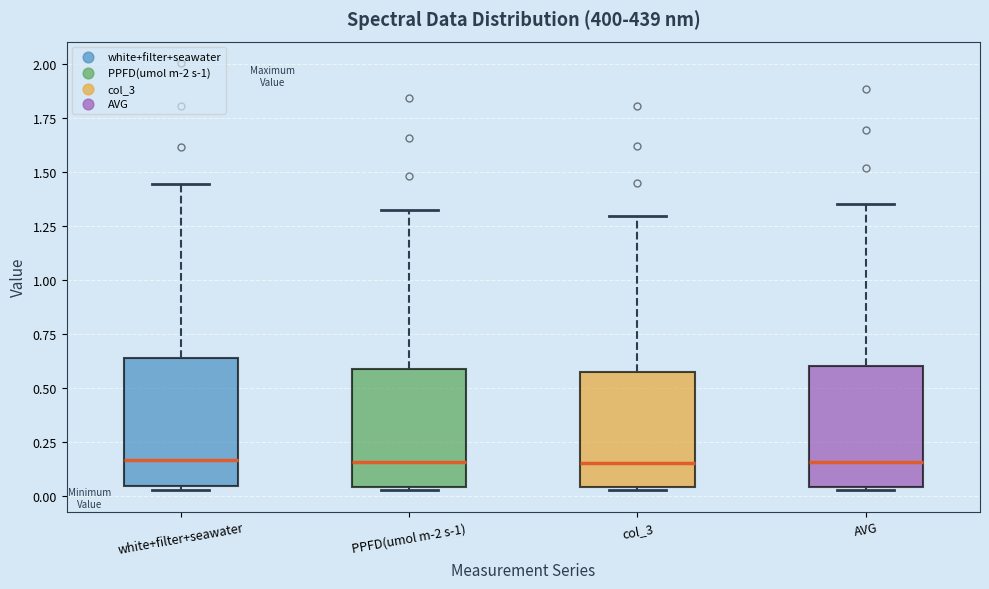

Reading left to right, read every box against the y-axis: the position of its median line, the range the box covers, and the ends of its whiskers. The values are not printed on the chart, so give them approximately, as read against the axis.

white+filter+seawater: median 0.15, box 0.05 to 0.65, whiskers 0.05 (just below the box's lower edge) to 1.45
PPFD(umol m-2 s-1): median 0.15, box 0.05 to 0.60, whiskers 0.00 to 1.30
col_3: median 0.15, box 0.05 to 0.55, whiskers 0.00 to 1.30
AVG: median 0.15, box 0.05 to 0.60, whiskers 0.05 (just below the box's lower edge) to 1.35